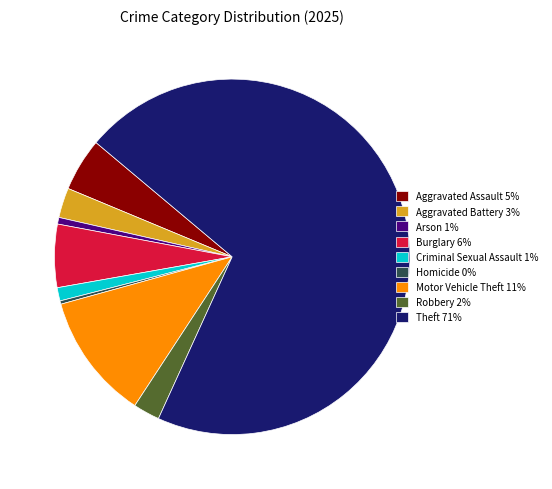

How many segments does this pie chart have?

9